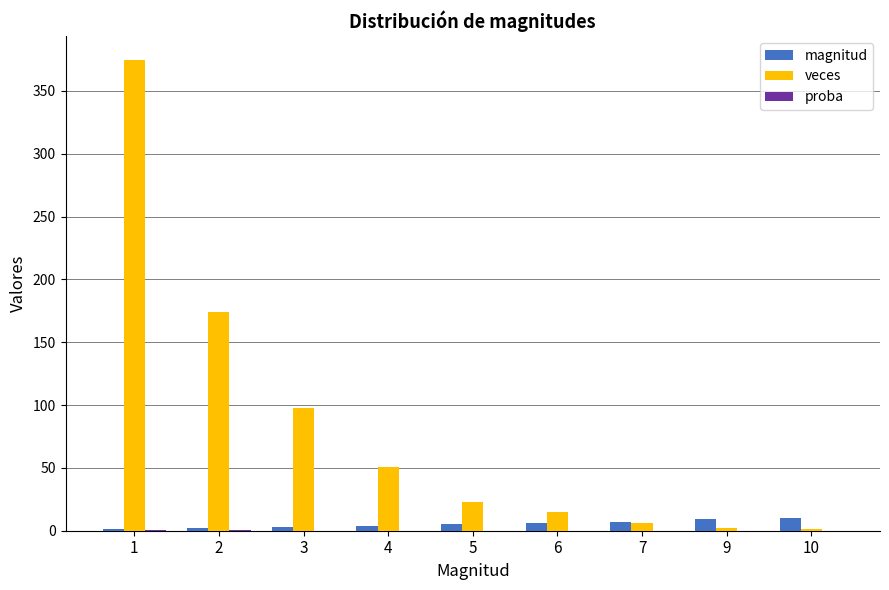

What is the sum of all veces values?

745.0